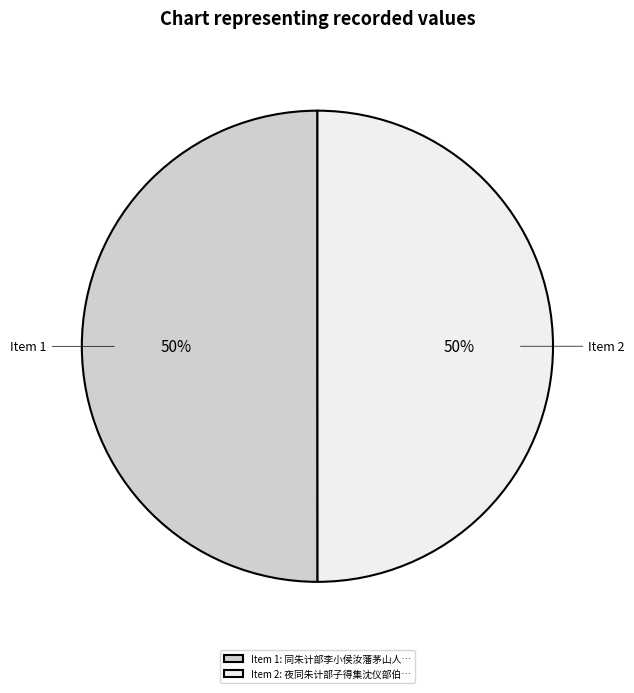

To the nearest percent, what percentage of the pie is Item 1: 同朱计部李小侯汝藩茅山人…?

50%